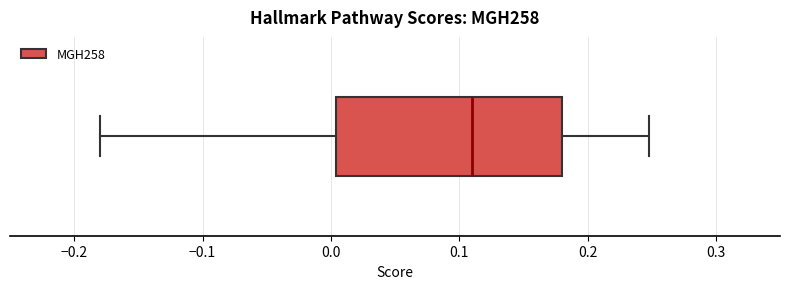

Read this box plot against the x-axis: the position of the median line, the range covered by the box, and the ends of both whiskers. The values are not printed on the chart, so give them approximately, as read against the axis.

median 0.11, box 0.00 to 0.18, whiskers -0.18 to 0.25